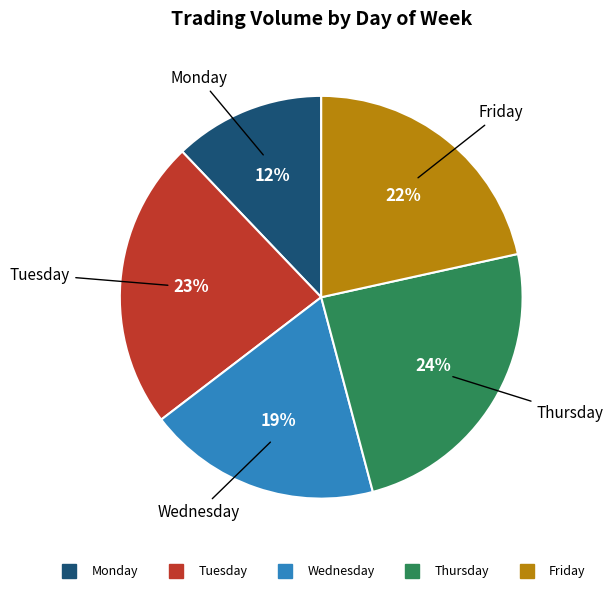

Count the number of slices in the pie.

5